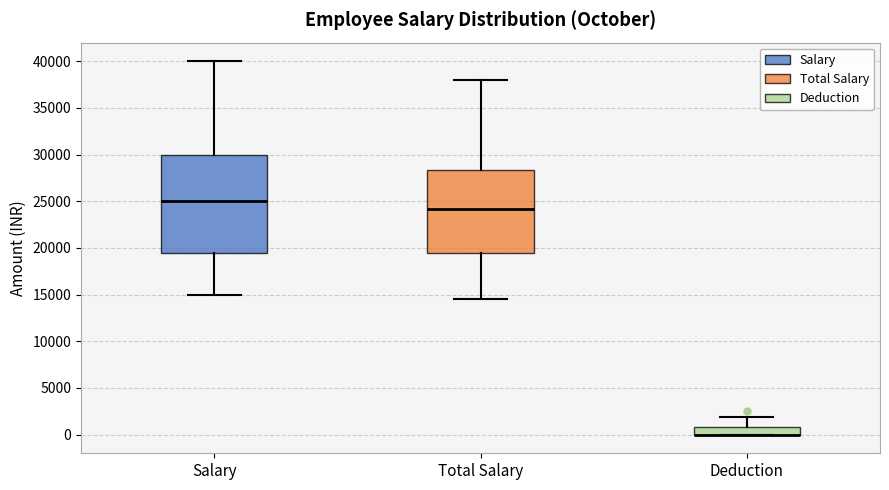

Where is the upper edge of the box for Total Salary on the y-axis? The values are not printed on the chart, so give them approximately, as read against the axis.

28500